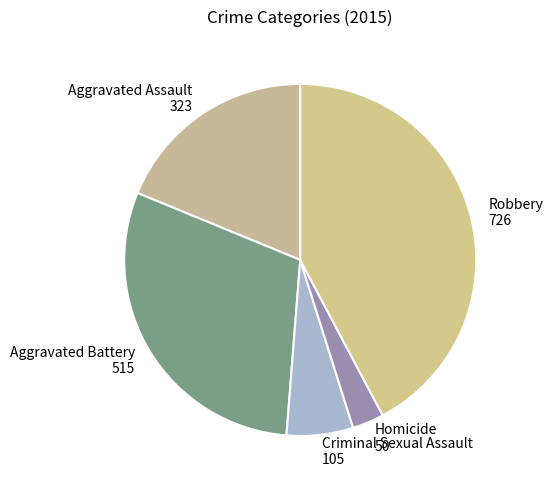

Is there a majority slice in this chart?

No